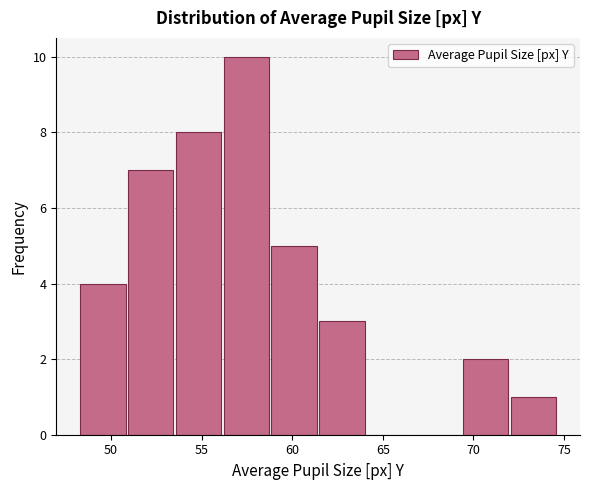

Reading left to right, transcribe this chart: for each bar, give the range it covers on the x-axis and its height. Neither the bar edges nor the heights are printed on the chart, so give them approximately, as read against the axes.

48.5 to 51.0: 4
51.0 to 53.5: 7
53.5 to 56.0: 8
56.0 to 59.0: 10
59.0 to 61.5: 5
61.5 to 64.0: 3
64.0 to 67.0: 0
67.0 to 69.5: 0
69.5 to 72.0: 2
72.0 to 74.5: 1